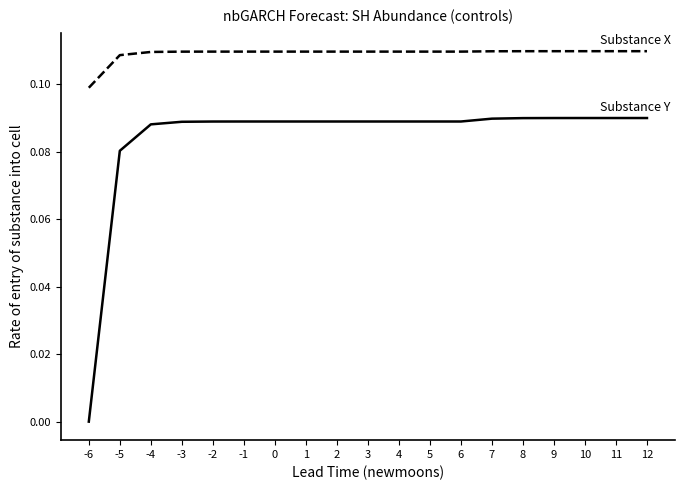

At which category does the chart reach its minimum across all series?

-6